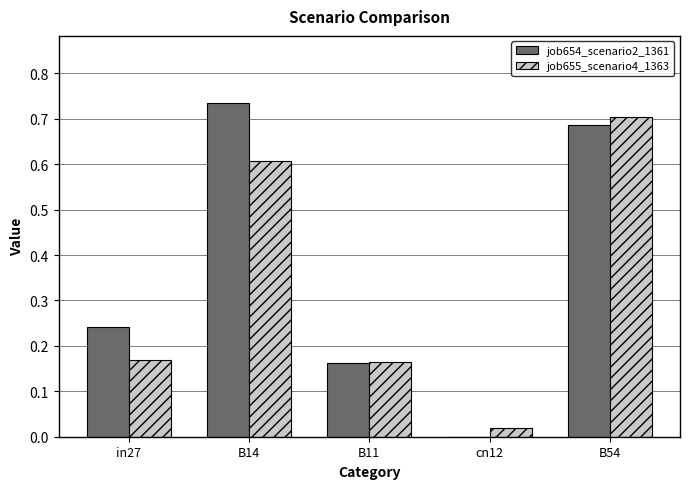

How many groups of bars are there?

5